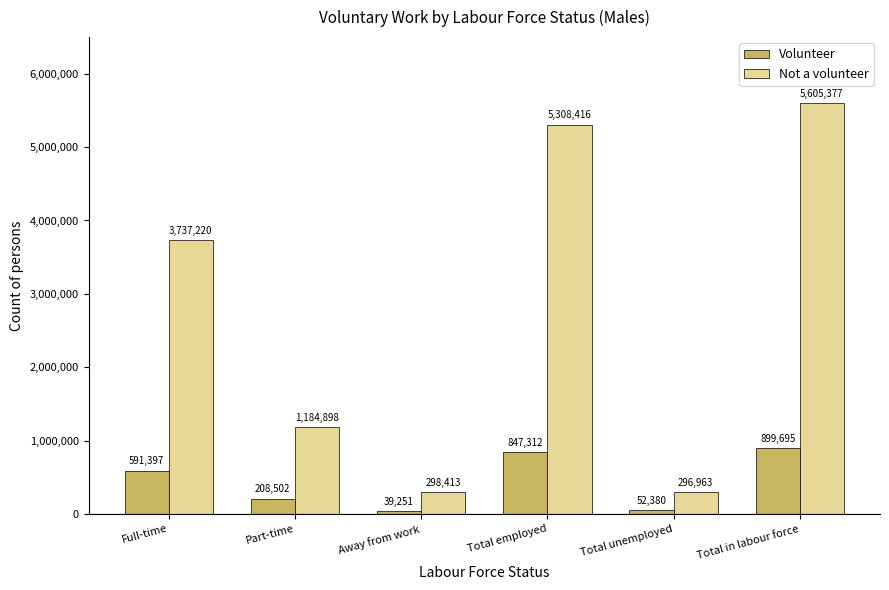

Reading right to left, extract all data points from this chart.

Volunteer: Total in labour force=899695	Total unemployed=52380	Total employed=847312	Away from work=39251	Part-time=208502	Full-time=591397
Not a volunteer: Total in labour force=5605377	Total unemployed=296963	Total employed=5308416	Away from work=298413	Part-time=1184898	Full-time=3737220